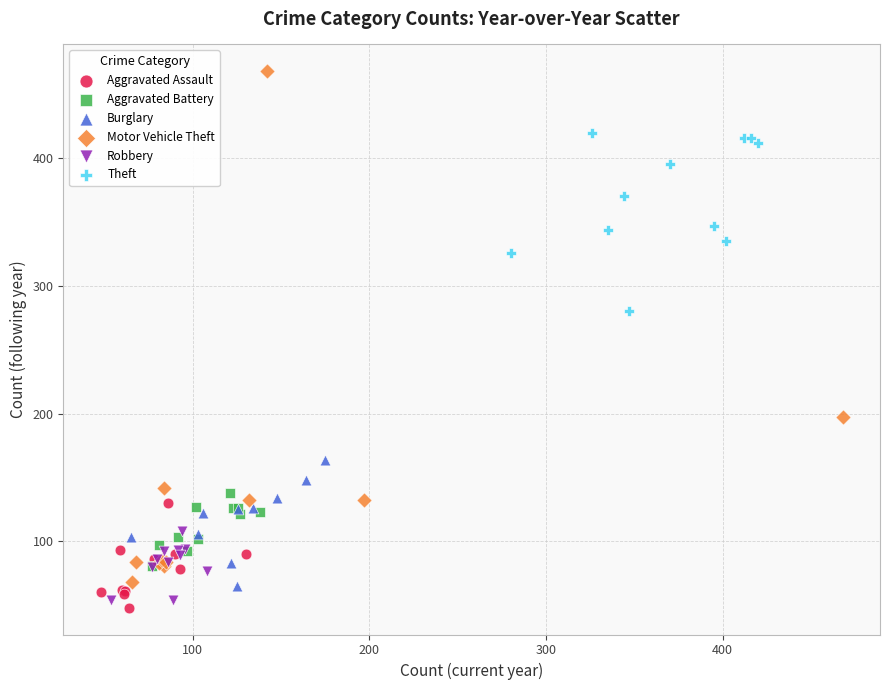

Which series reaches the maximum Y coordinate?

Motor Vehicle Theft